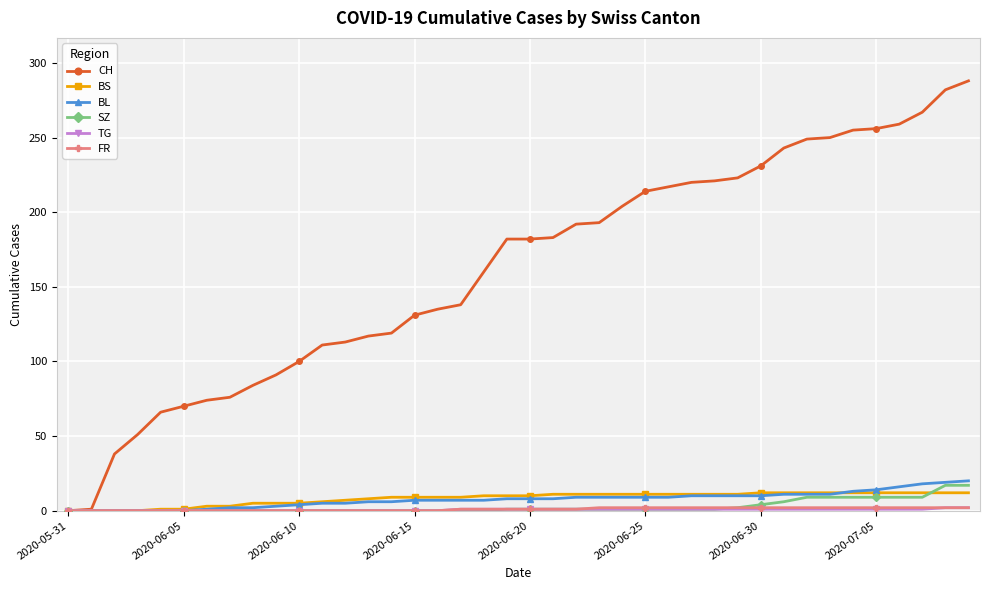

Which series has the largest range (max minus min)?

CH